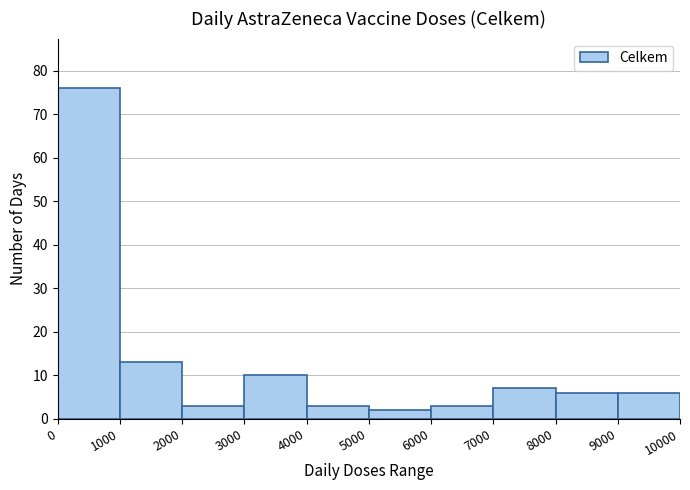

Reading left to right, list every bar in this chart as the range it spans on the x-axis followed by its height. The values are not printed on the chart, so give them approximately, as read against the axis.

0 to 1000: 76
1000 to 2000: 13
2000 to 3000: 3
3000 to 4000: 10
4000 to 5000: 3
5000 to 6000: 2
6000 to 7000: 3
7000 to 8000: 7
8000 to 9000: 6
9000 to 10000: 6